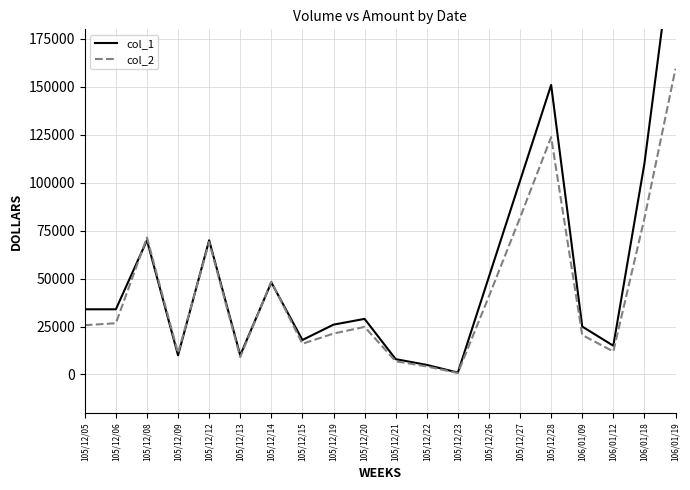

True or false: col_2 has more than 2 interior local peaks.

True